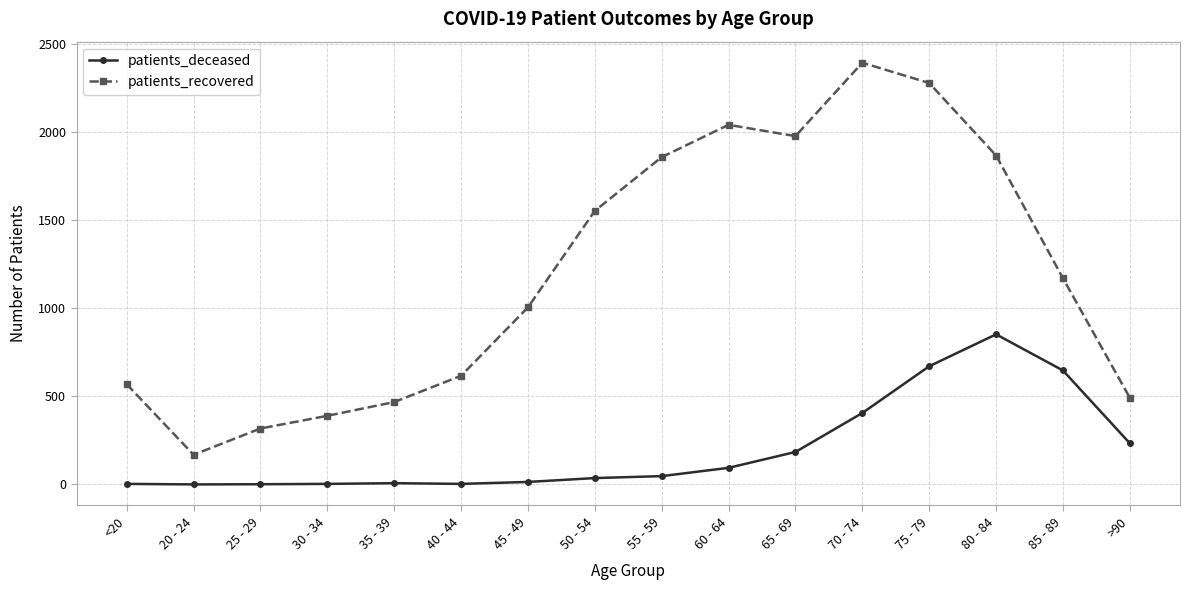

The value of patients_recovered at 20 - 24 is 51. True or false?

False